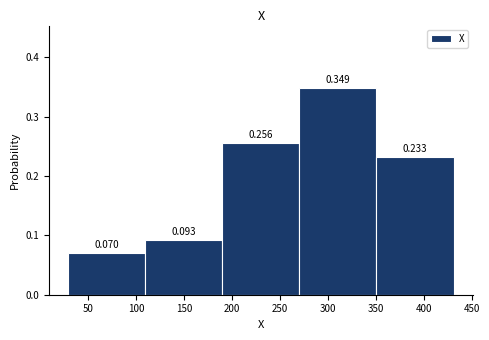

Which range on the x-axis has the tallest bar?

270 to 350